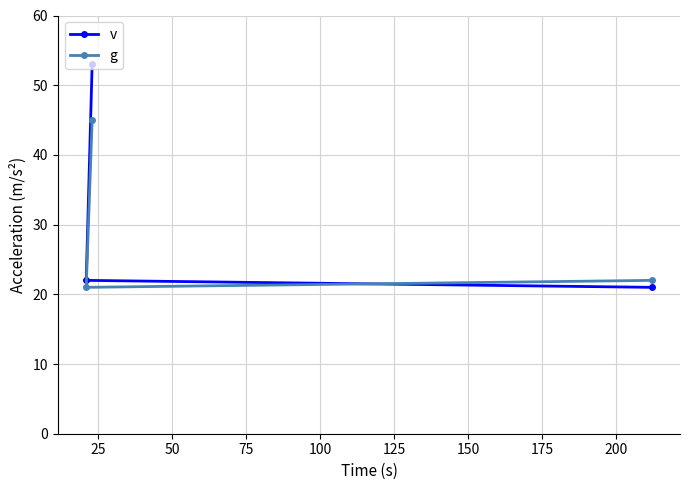

Which series has the largest total across all categories?

v